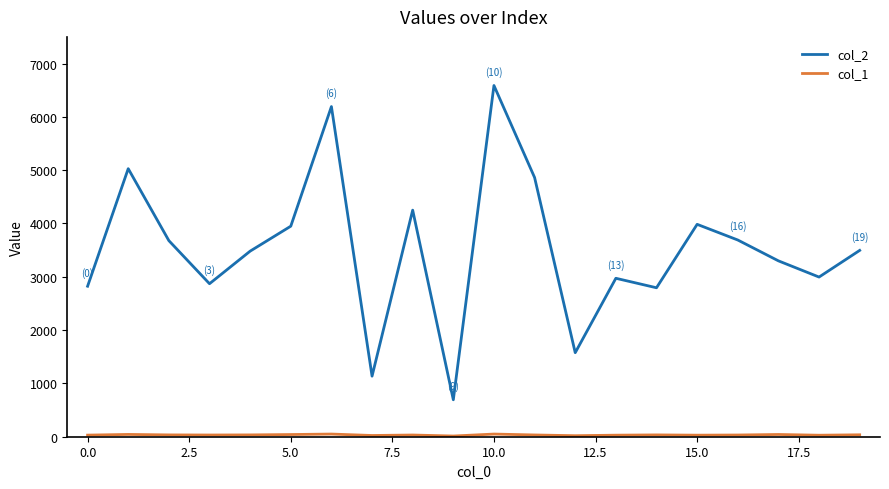

How many distinct data groups are displayed?

2